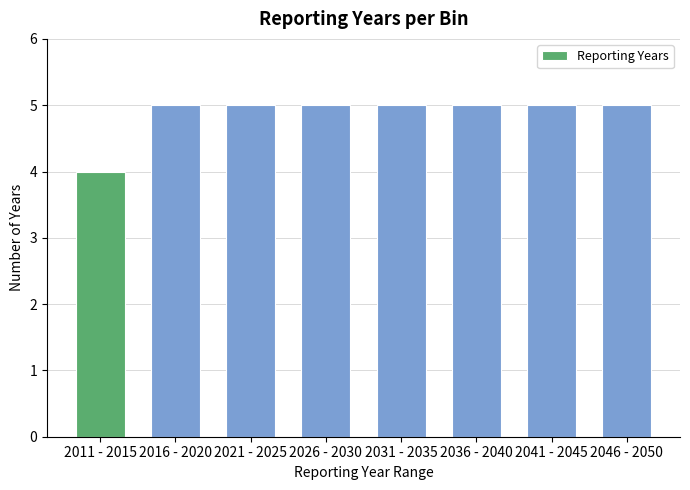

Reading right to left, extract all data points from this chart.

5	5	5	5	5	5	5	4